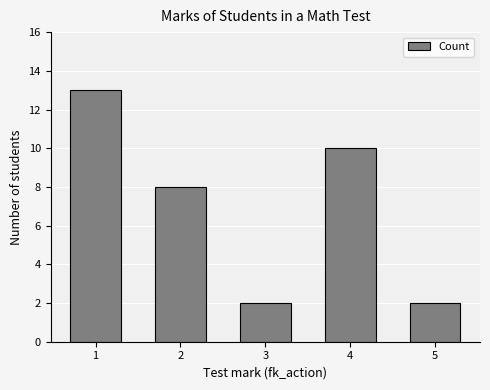

The chart shows a value of 13 at 1. True or false?

True